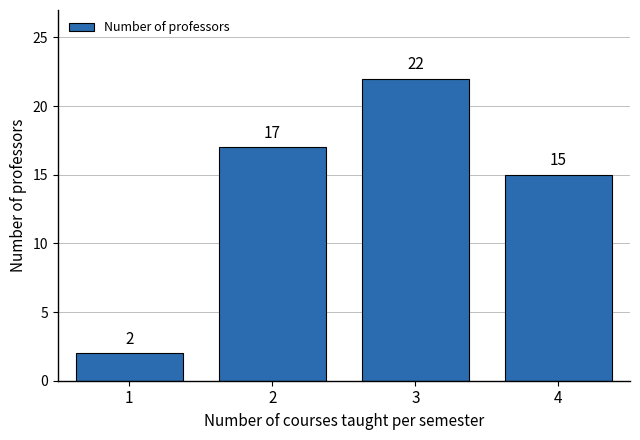

Reading left to right, list all the values displayed in this chart.

1=2	2=17	3=22	4=15